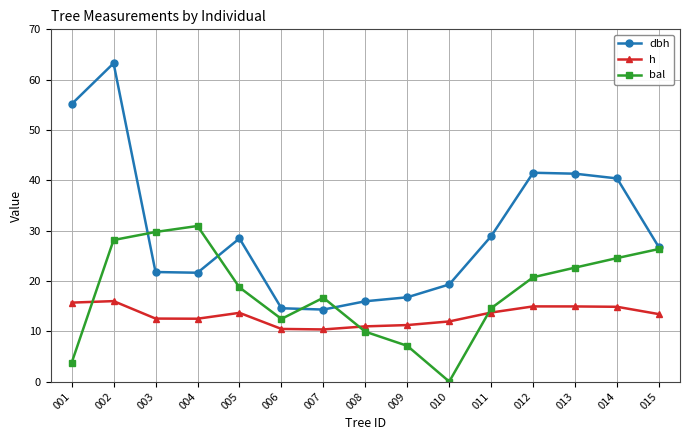

At how many categories does at least one series exceed 2?

15